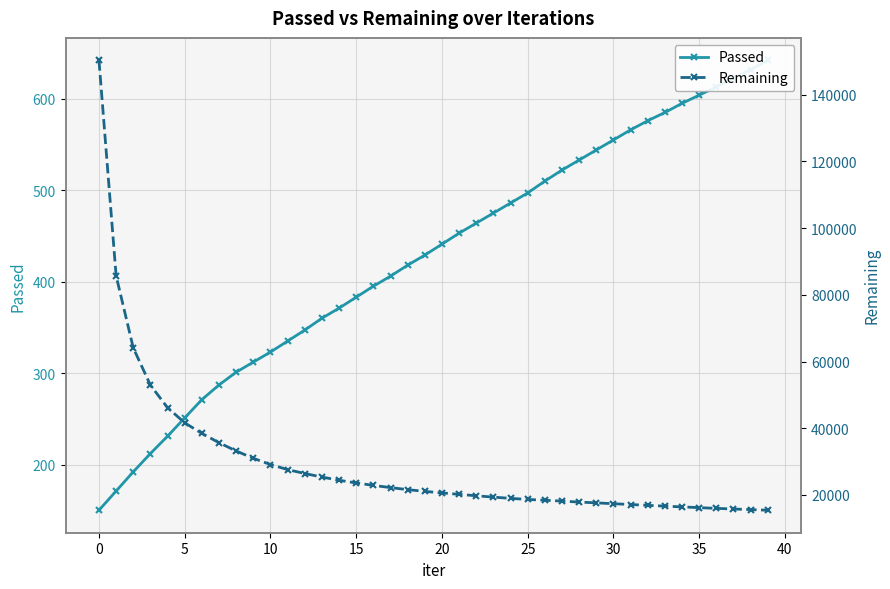

At how many categories does at least one series exceed 103702?

1